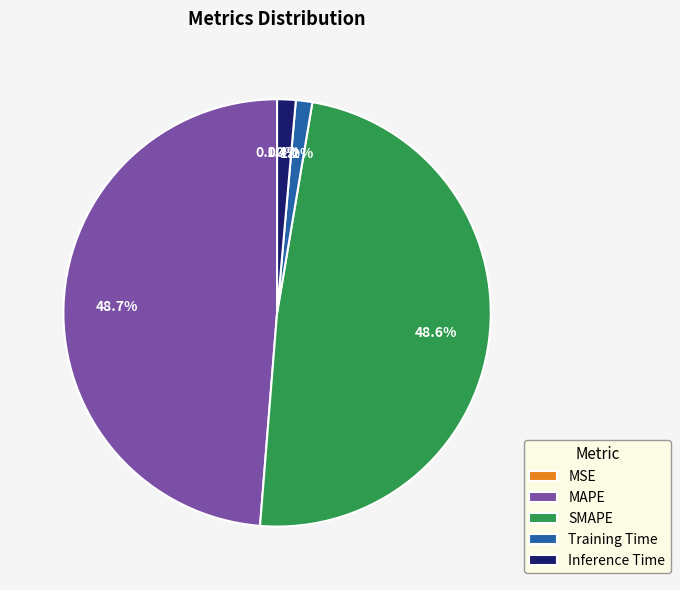

To the nearest percent, what percentage of the pie is Training Time?

1%